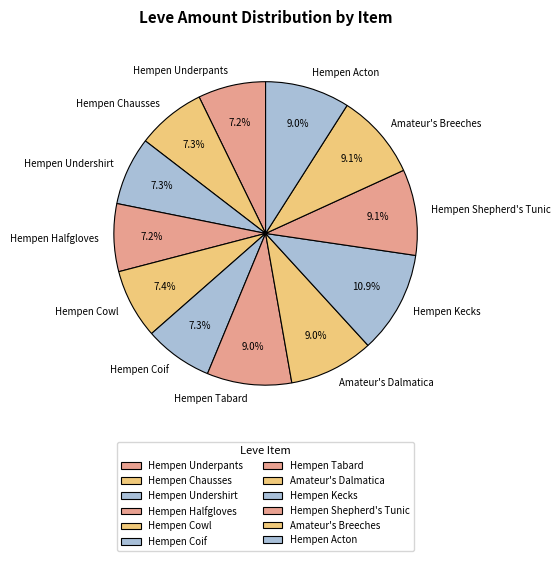

What is the ratio of the value at Hempen Chausses to the value at Amateur's Dalmatica?

0.8